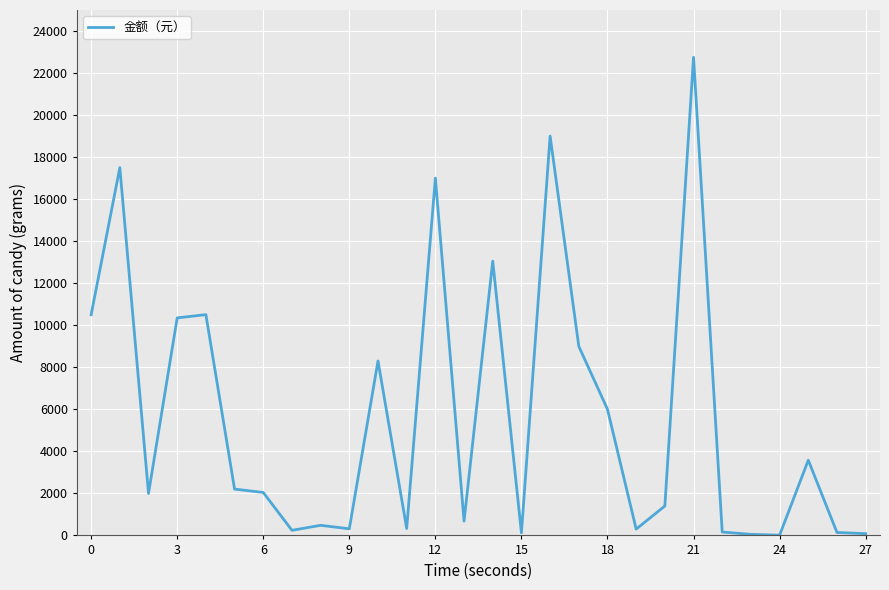

What is the maximum value shown in the chart?

22750